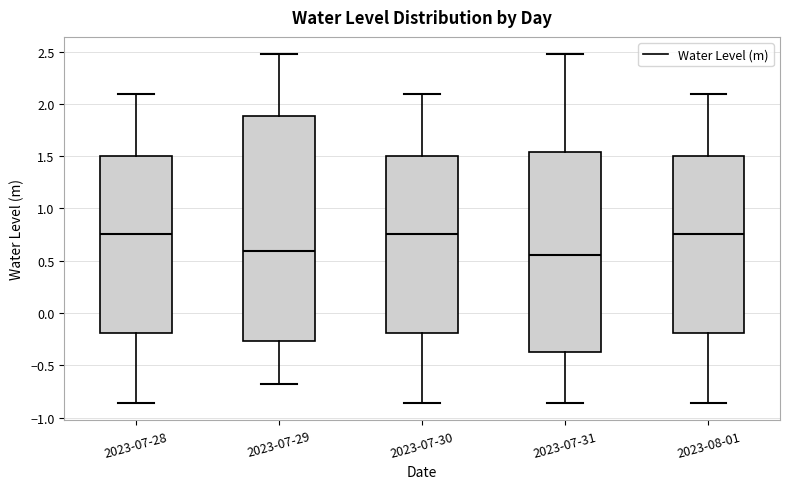

Reading left to right, transcribe this box plot: for each box, give where its median line is, the range the box spans, and where its two whiskers end, as read against the y-axis. The values are not printed on the chart, so give them approximately, as read against the axis.

2023-07-28: median 0.75, box -0.20 to 1.50, whiskers -0.85 to 2.10
2023-07-29: median 0.60, box -0.25 to 1.90, whiskers -0.70 to 2.45
2023-07-30: median 0.75, box -0.20 to 1.50, whiskers -0.85 to 2.10
2023-07-31: median 0.55, box -0.35 to 1.55, whiskers -0.85 to 2.45
2023-08-01: median 0.75, box -0.20 to 1.50, whiskers -0.85 to 2.10